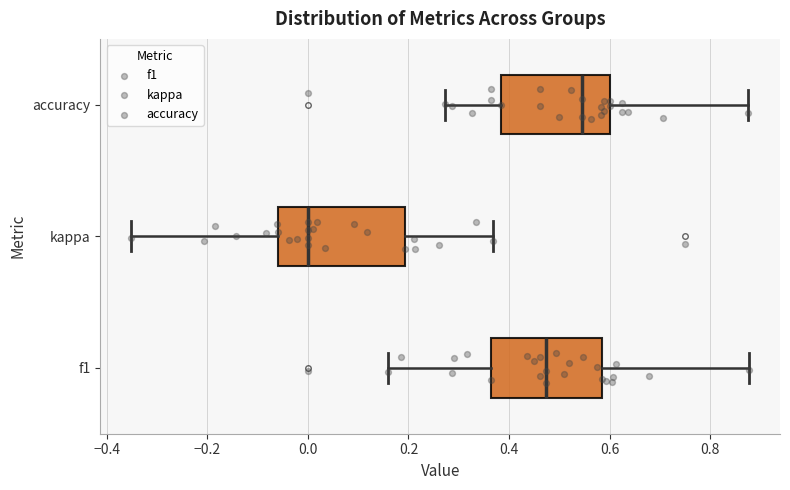

Reading bottom to top, transcribe this box plot: for each box, give where its median line is, the range the box spans, and where its two whiskers end, as read against the x-axis. The values are not printed on the chart, so give them approximately, as read against the axis.

f1: median 0.48, box 0.36 to 0.58, whiskers 0.16 to 0.88
kappa: median 0.00, box -0.06 to 0.20, whiskers -0.36 to 0.36
accuracy: median 0.54, box 0.38 to 0.60, whiskers 0.28 to 0.88